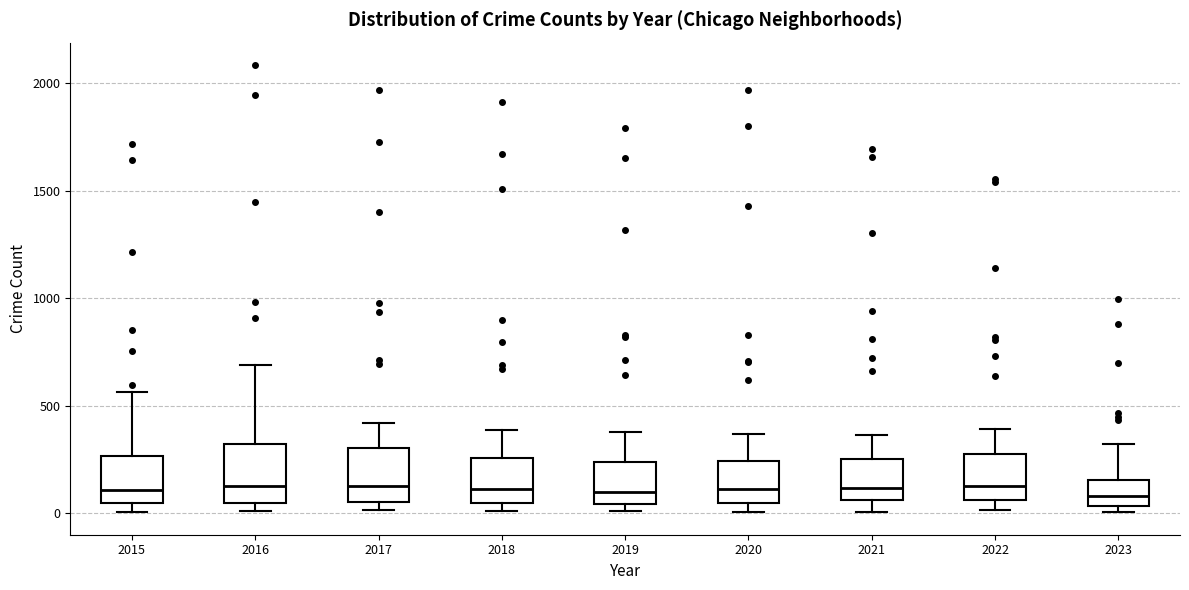

Reading left to right, read every box against the y-axis: the position of its median line, the range the box covers, and the ends of its whiskers. The values are not printed on the chart, so give them approximately, as read against the axis.

2015: median 100, box 50 to 250, whiskers 0 to 550
2016: median 150, box 50 to 300, whiskers 0 to 700
2017: median 100, box 50 to 300, whiskers 0 to 400
2018: median 100, box 50 to 250, whiskers 0 to 400
2019: median 100, box 50 to 250, whiskers 0 to 400
2020: median 100, box 50 to 250, whiskers 0 to 350
2021: median 100, box 50 to 250, whiskers 0 to 350
2022: median 100, box 50 to 250, whiskers 0 to 400
2023: median 100, box 50 to 150, whiskers 0 to 300